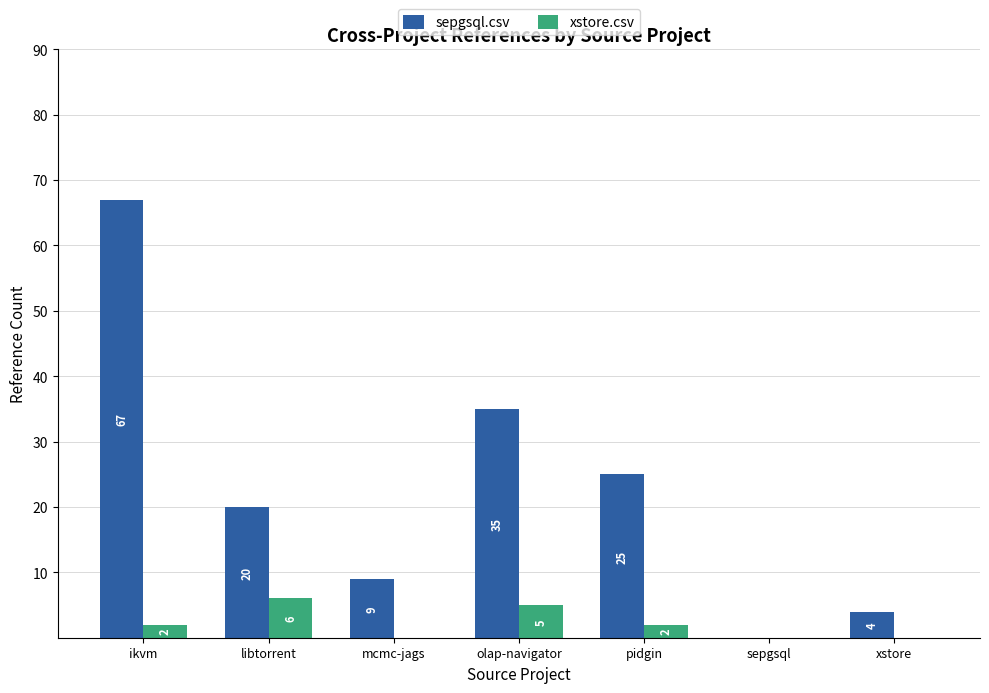

Which category has the highest value across all series?

ikvm